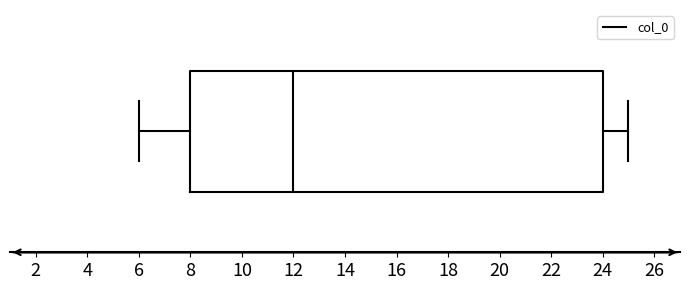

Where does the median line of the box sit on the x-axis? The values are not printed on the chart, so give them approximately, as read against the axis.

12